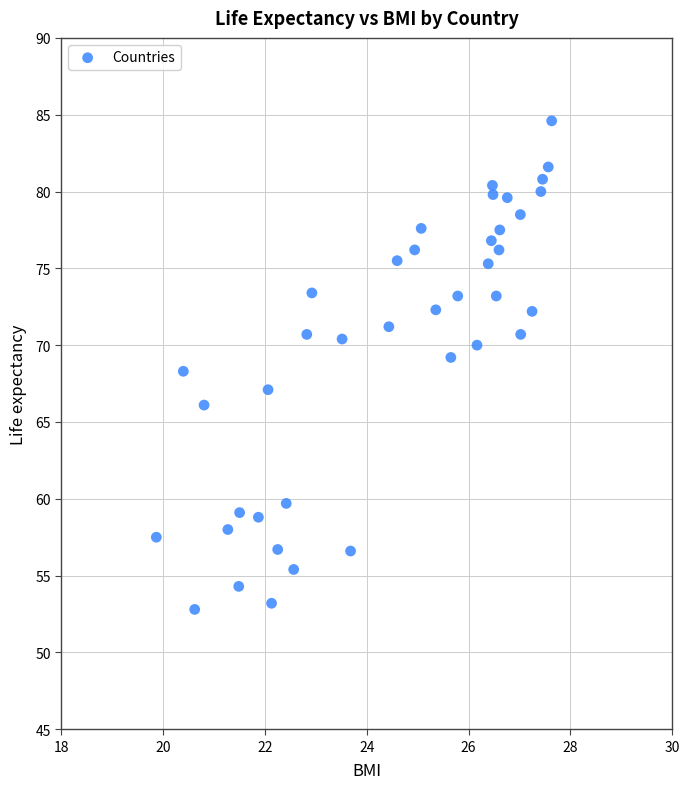

What is the range of X values (max minus min)?

7.8